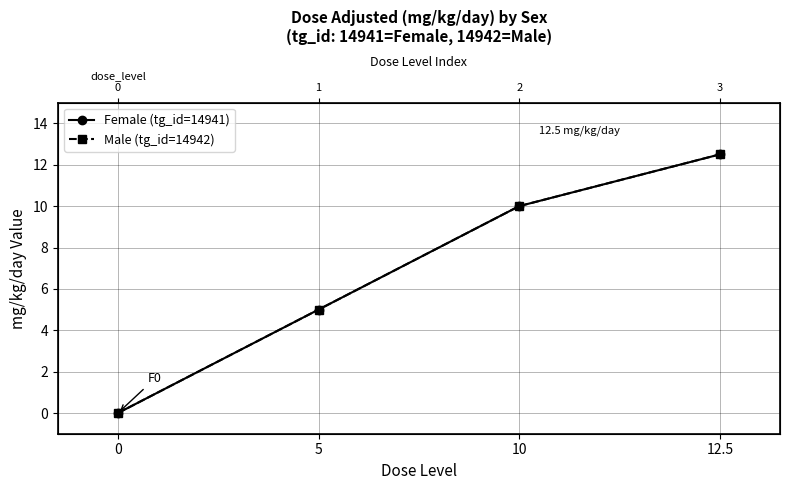

Reading left to right, list all the values displayed in this chart.

Female (tg_id=14941): 0=0.0	5=5.0	10=10.0	12.5=12.5
Male (tg_id=14942): 0=0.0	5=5.0	10=10.0	12.5=12.5